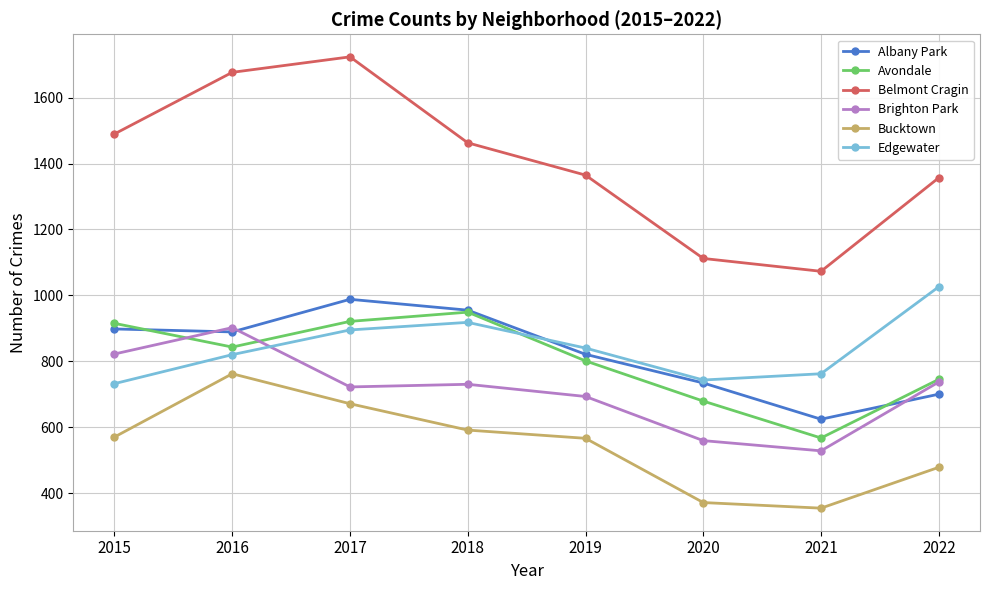

What is the value of the Bucktown point at the 7th from the left?

354